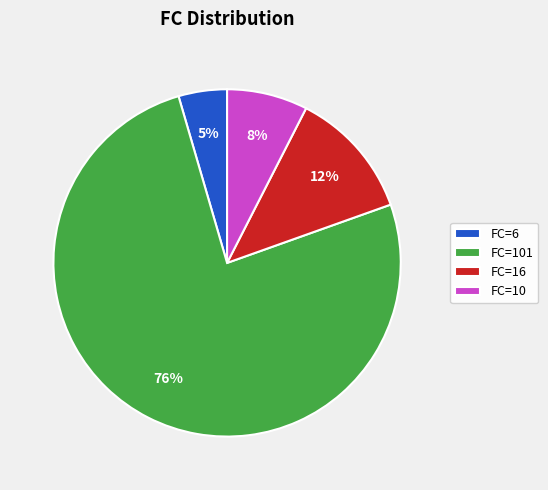

Is it true that FC=16 is 12% of the pie?

True